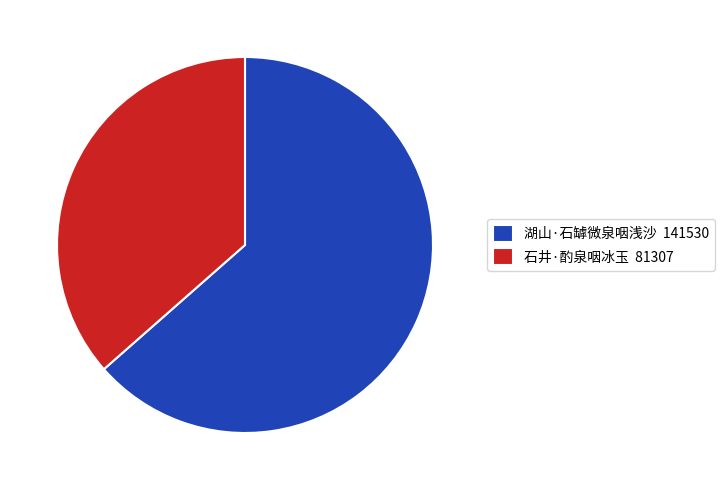

Between 石井·酌泉咽冰玉 81307 and 湖山·石罅微泉咽浅沙 141530, which is larger?

湖山·石罅微泉咽浅沙 141530